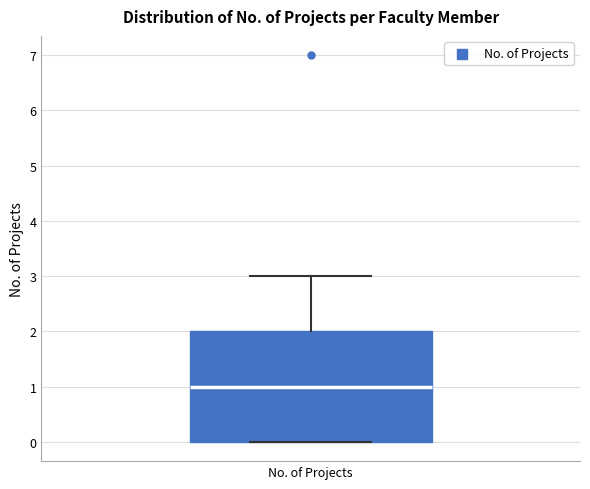

Read this box plot against the y-axis: the position of the median line, the range covered by the box, and the ends of both whiskers. The values are not printed on the chart, so give them approximately, as read against the axis.

median 1, box 0 to 2, whiskers 0 to 3